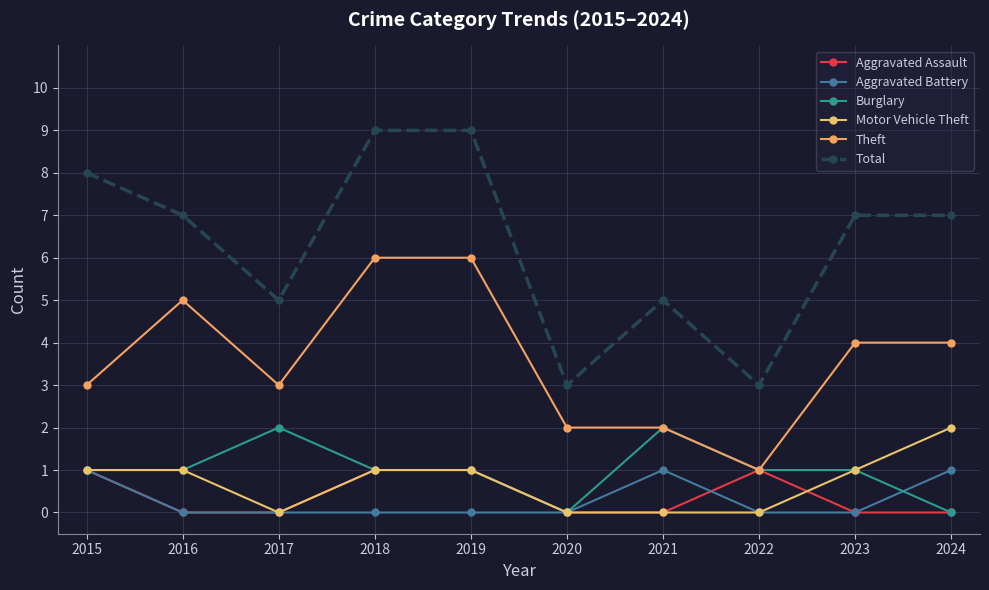

The Theft series shows 3 at 2015. True or false?

True